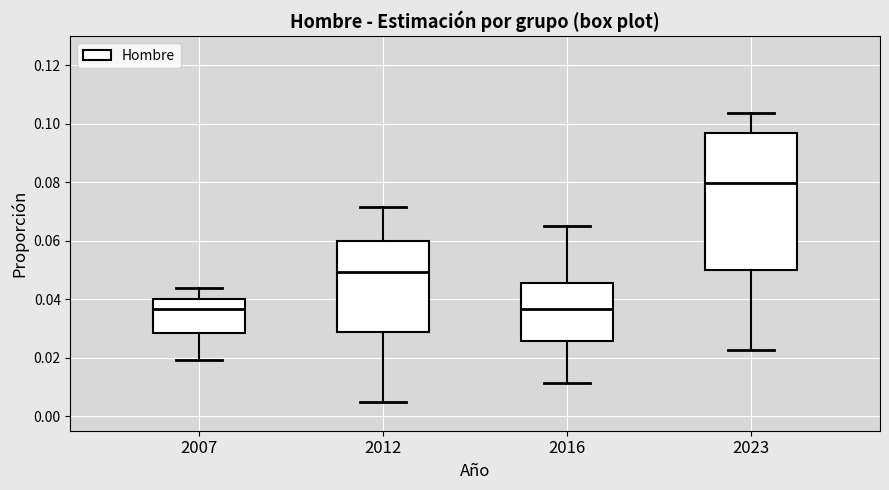

Reading left to right, transcribe this box plot: for each box, give where its median line is, the range the box spans, and where its two whiskers end, as read against the y-axis. The values are not printed on the chart, so give them approximately, as read against the axis.

2007: median 0.036, box 0.028 to 0.040, whiskers 0.020 to 0.044
2012: median 0.050, box 0.028 to 0.060, whiskers 0.004 to 0.072
2016: median 0.036, box 0.026 to 0.046, whiskers 0.012 to 0.064
2023: median 0.080, box 0.050 to 0.096, whiskers 0.022 to 0.104